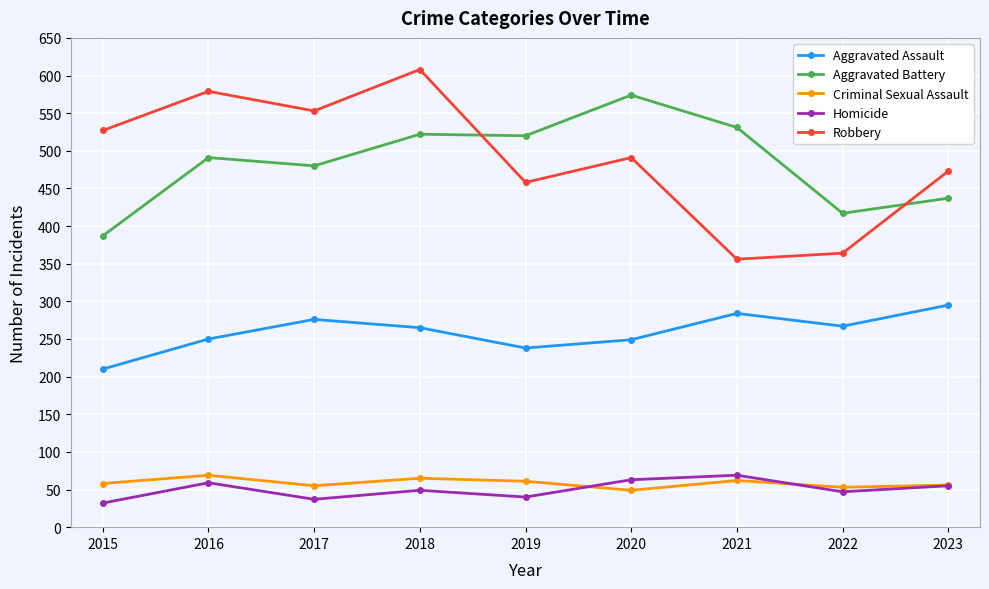

Rank the series at 2020 from lowest to highest value.

Criminal Sexual Assault, Homicide, Aggravated Assault, Robbery, Aggravated Battery